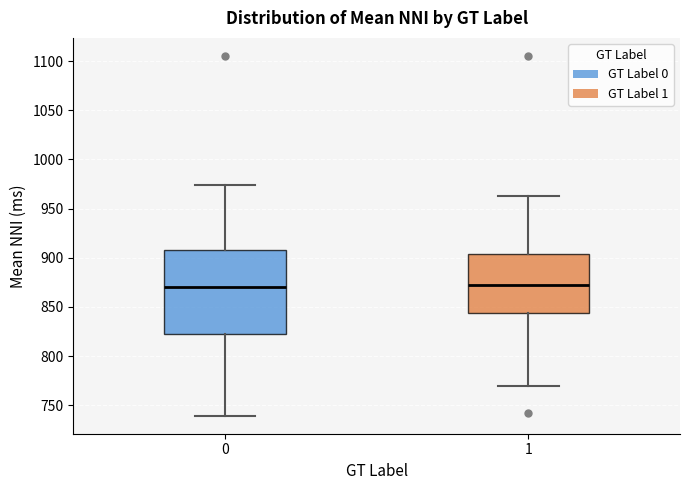

Reading left to right, read every box against the y-axis: the position of its median line, the range the box covers, and the ends of its whiskers. The values are not printed on the chart, so give them approximately, as read against the axis.

0: median 870, box 820 to 910, whiskers 740 to 975
1: median 875, box 845 to 905, whiskers 770 to 965